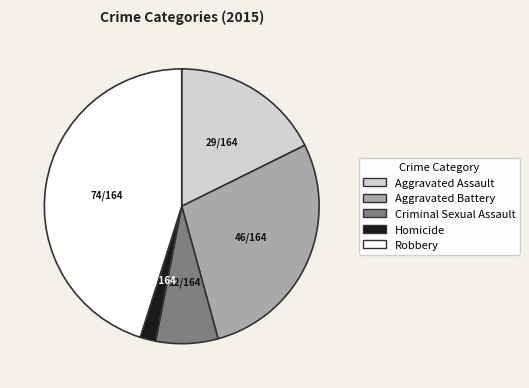

The Criminal Sexual Assault slice represents 7% of the pie. True or false?

True